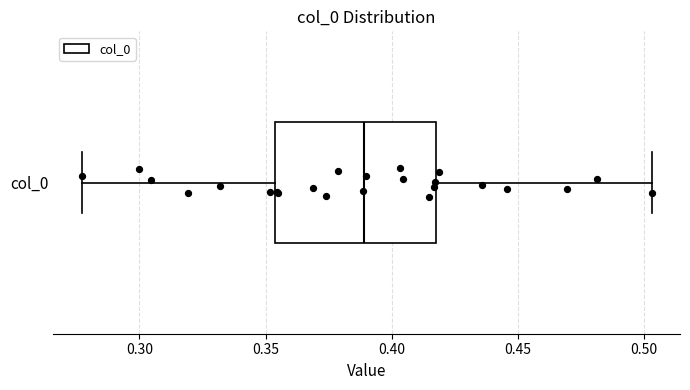

Read this box plot against the x-axis: the position of the median line, the range covered by the box, and the ends of both whiskers. The values are not printed on the chart, so give them approximately, as read against the axis.

median 0.390, box 0.355 to 0.420, whiskers 0.275 to 0.505